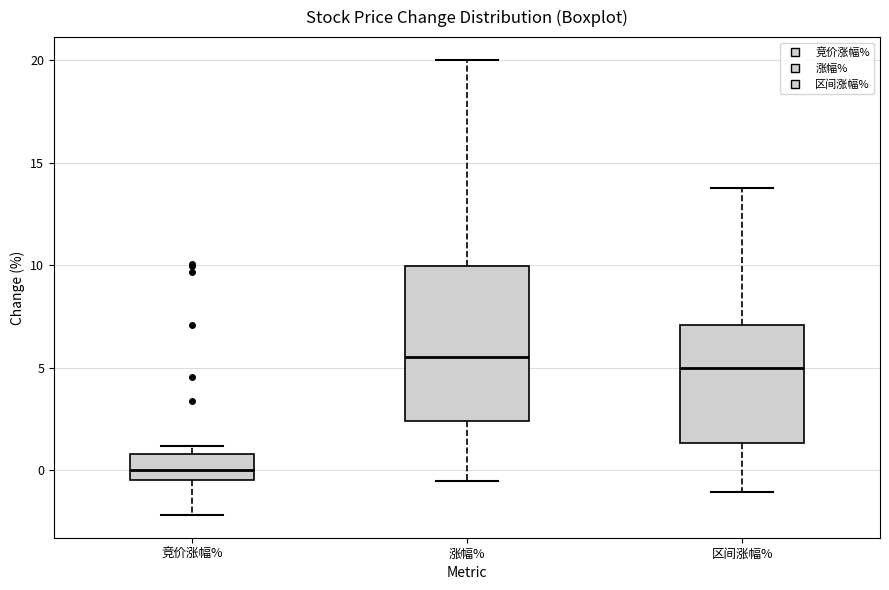

Reading left to right, read every box against the y-axis: the position of its median line, the range the box covers, and the ends of its whiskers. The values are not printed on the chart, so give them approximately, as read against the axis.

竞价涨幅%: median 0.0, box -0.5 to 1.0, whiskers -2.0 to 1.0 (just above the box's upper edge)
涨幅%: median 5.5, box 2.5 to 10.0, whiskers -0.5 to 20.0
区间涨幅%: median 5.0, box 1.5 to 7.0, whiskers -1.0 to 14.0